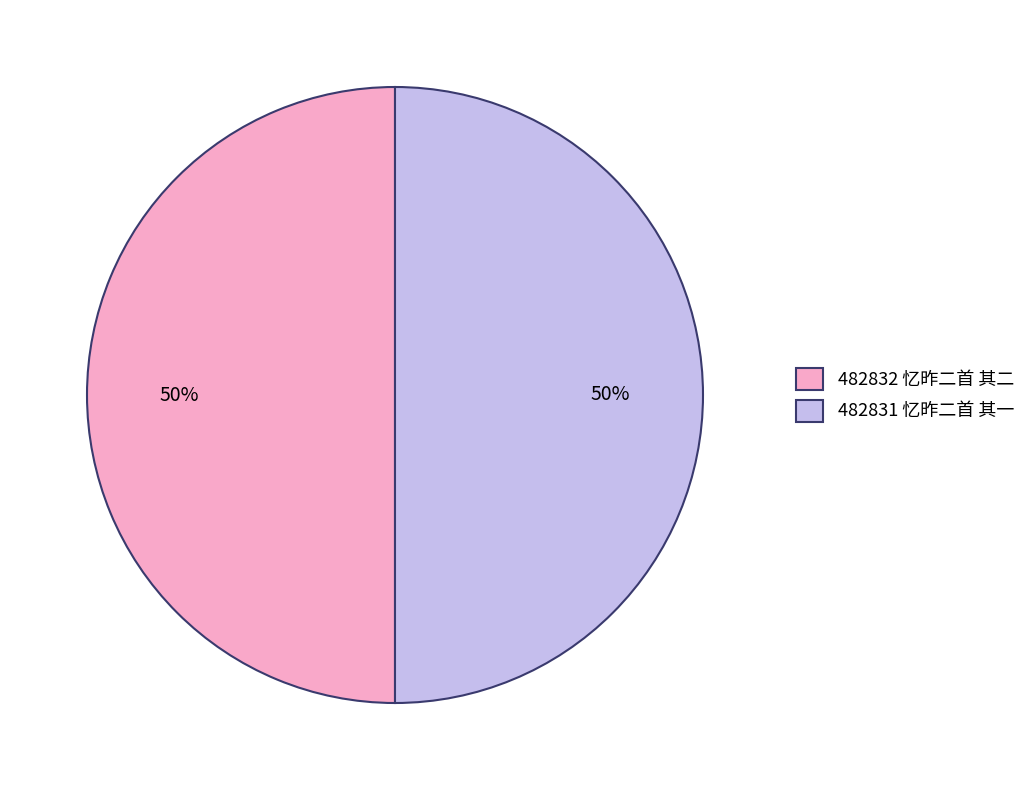

What is the ratio of the value at 482831 忆昨二首 其一 to the value at 482832 忆昨二首 其二?

1.0